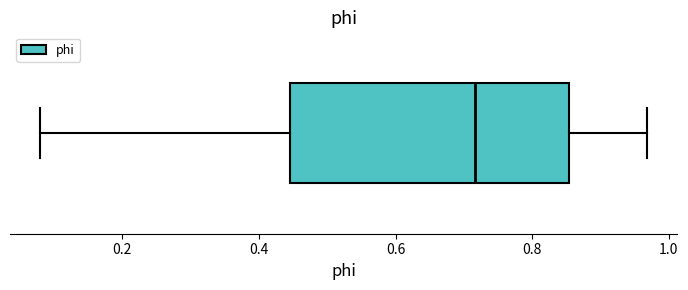

Where is the right edge of the box on the x-axis? The values are not printed on the chart, so give them approximately, as read against the axis.

0.86